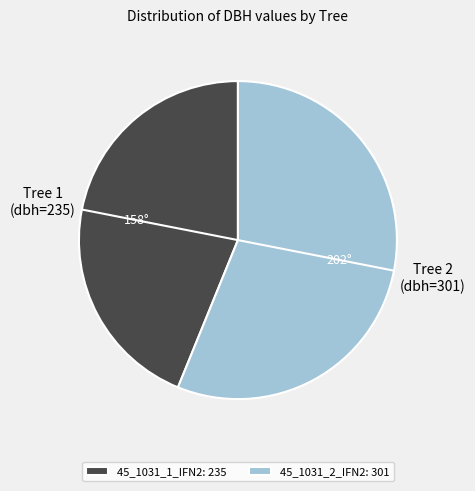

Combined, do 45_1031_1_IFN2: 235 and 45_1031_2_IFN2: 301 account for over 50%?

Yes